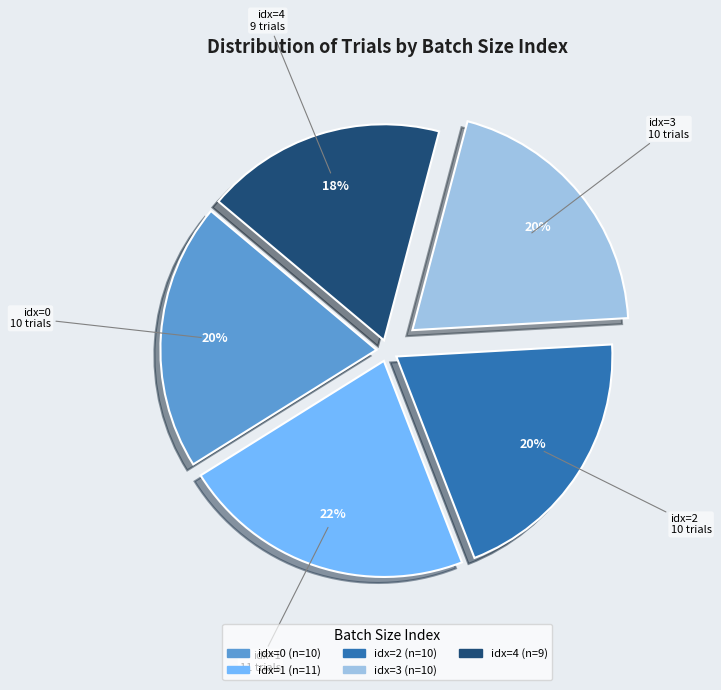

How many segments does this pie chart have?

5